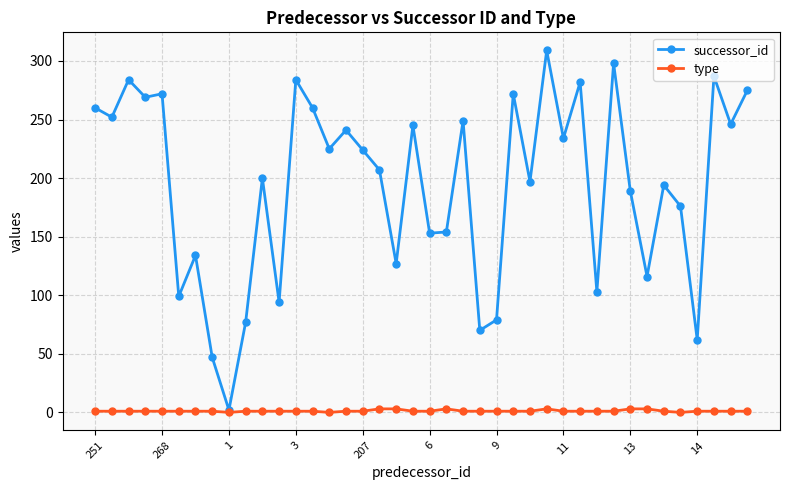

Which series has the largest range (max minus min)?

successor_id